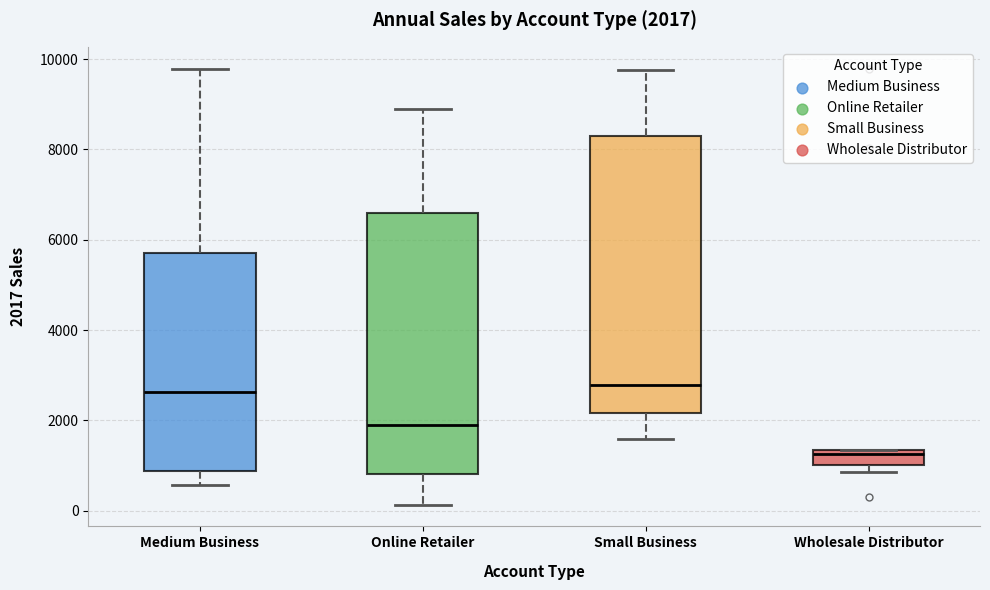

Comparing the boxes themselves (not the whiskers), which one is the tallest?

Small Business